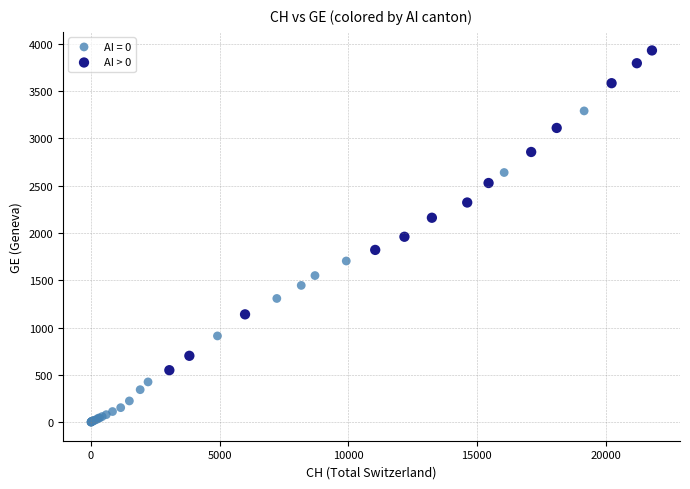

Which series reaches the minimum Y coordinate?

AI = 0